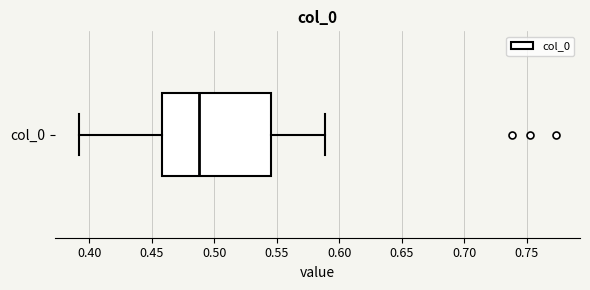

Read this box plot against the x-axis: the position of the median line, the range covered by the box, and the ends of both whiskers. The values are not printed on the chart, so give them approximately, as read against the axis.

median 0.485, box 0.460 to 0.545, whiskers 0.390 to 0.590